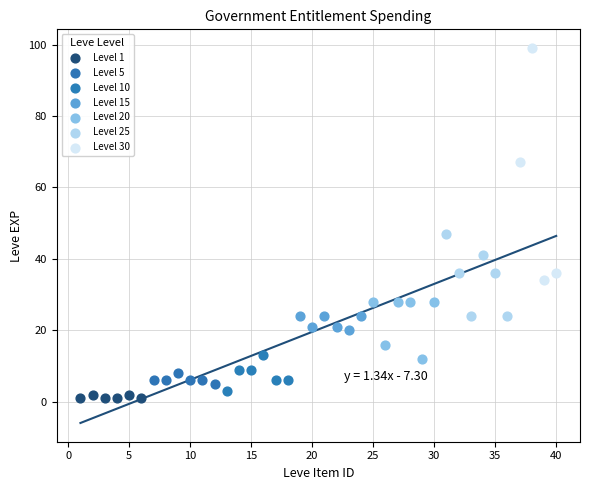

Which series has the widest spread of Y values?

Level 30